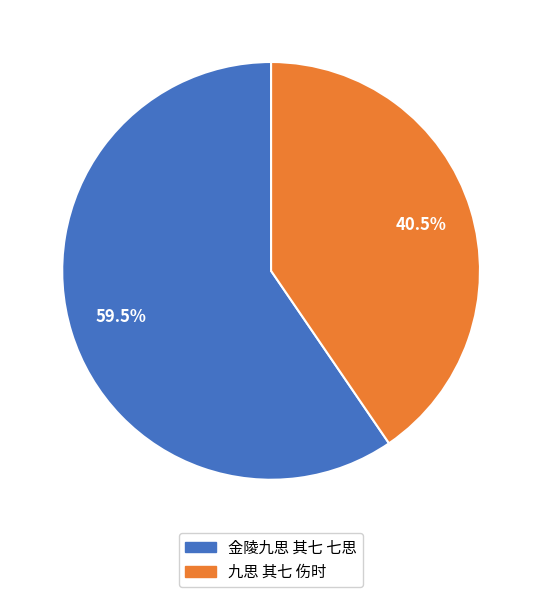

How much of the chart is everything except 九思 其七 伤时?

59.5%